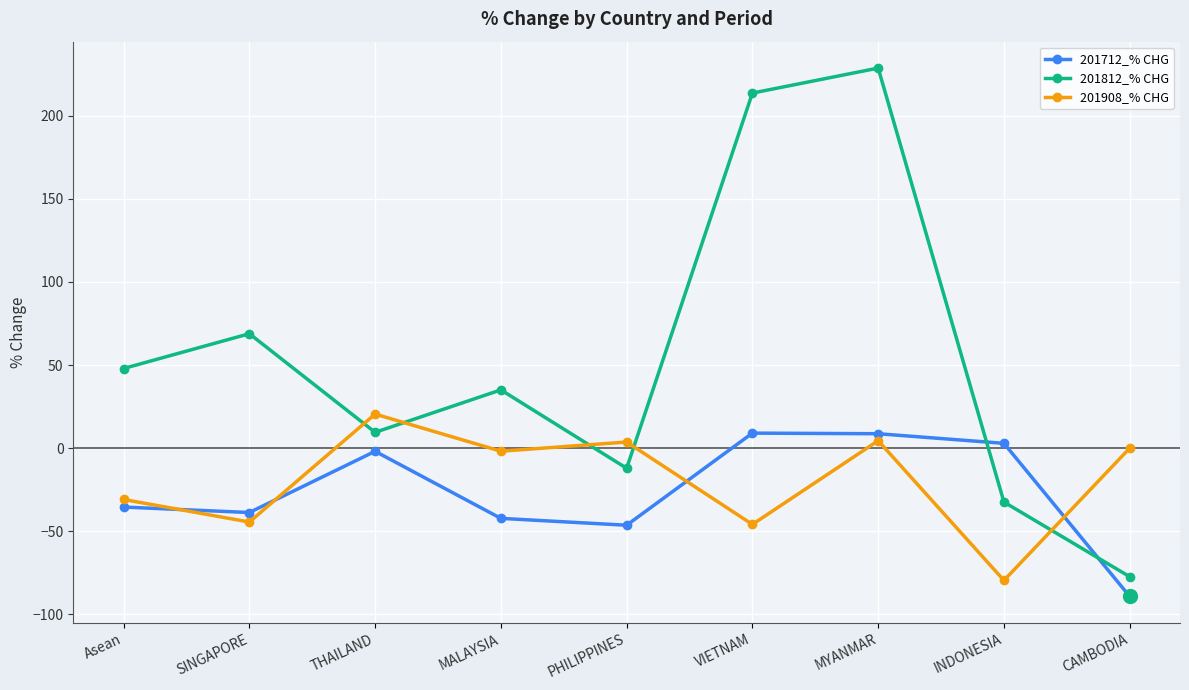

What is the total value across all series at INDONESIA?

-109.0